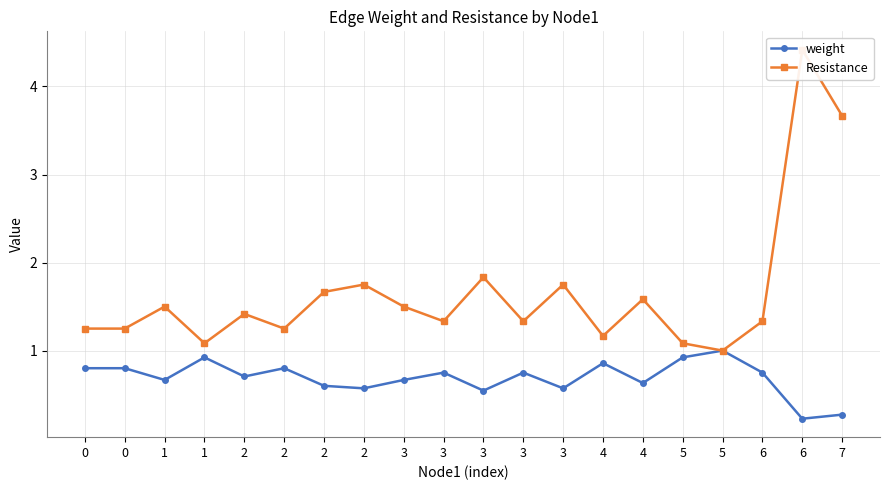

How many categories are shown in the chart?

20